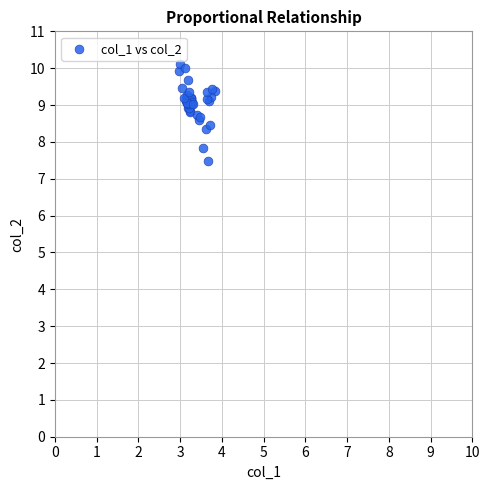

What Y value in the scatter plot is closest to 8?

7.8